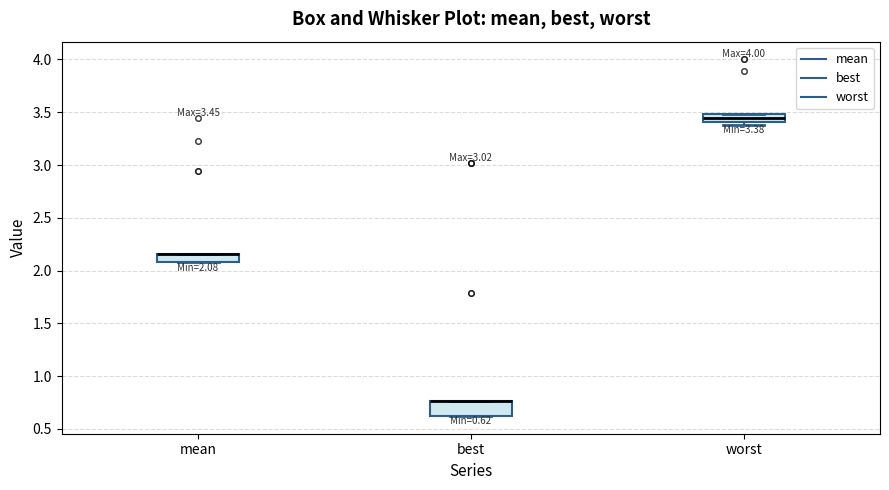

Which box is the tallest, from its lower edge to its upper edge?

best